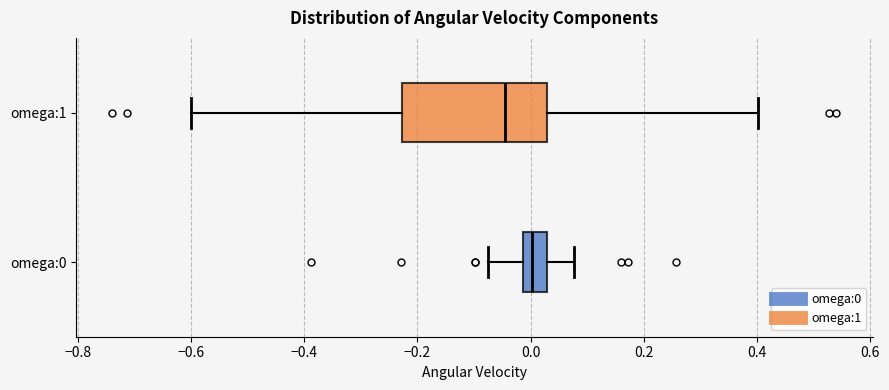

Reading bottom to top, transcribe this box plot: for each box, give where its median line is, the range the box spans, and where its two whiskers end, as read against the x-axis. The values are not printed on the chart, so give them approximately, as read against the axis.

omega:0: median 0.00, box -0.02 to 0.02, whiskers -0.08 to 0.08
omega:1: median -0.04, box -0.22 to 0.02, whiskers -0.60 to 0.40